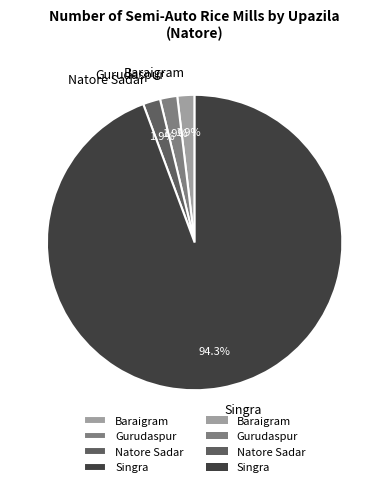

Combined, what portion of the pie is Baraigram and Gurudaspur?

3.8%